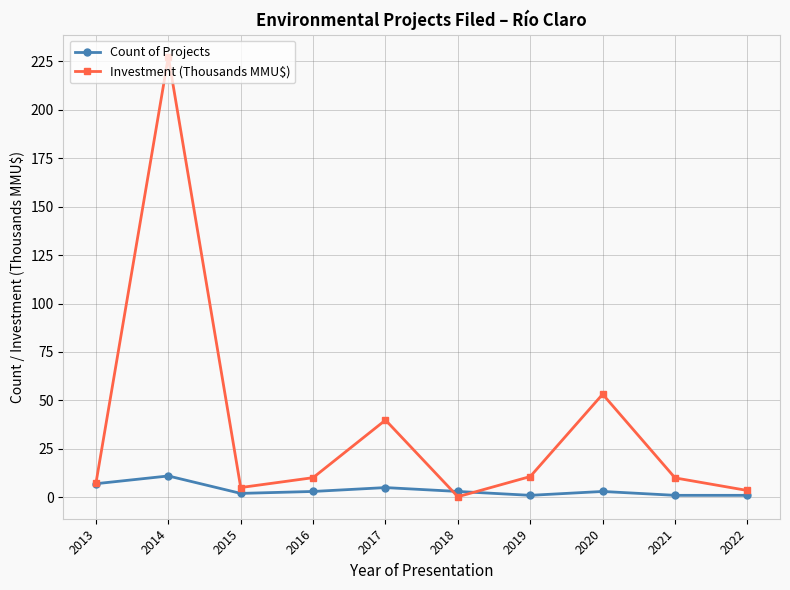

What is the total value across all series at 2017?

44.9